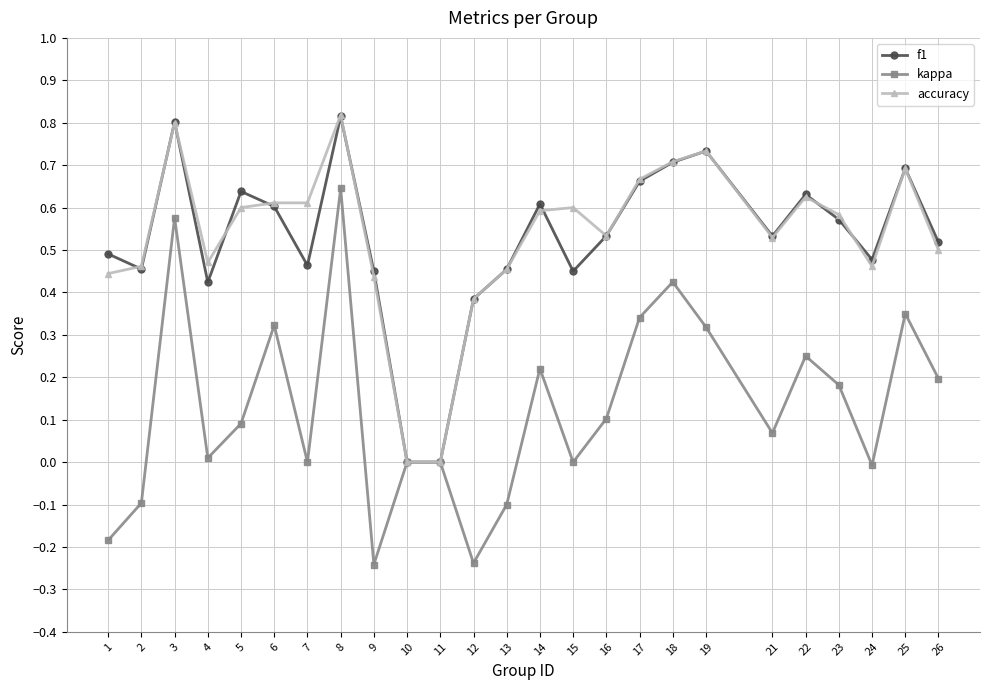

Is it true that f1 equals 0.5 at 7?

True